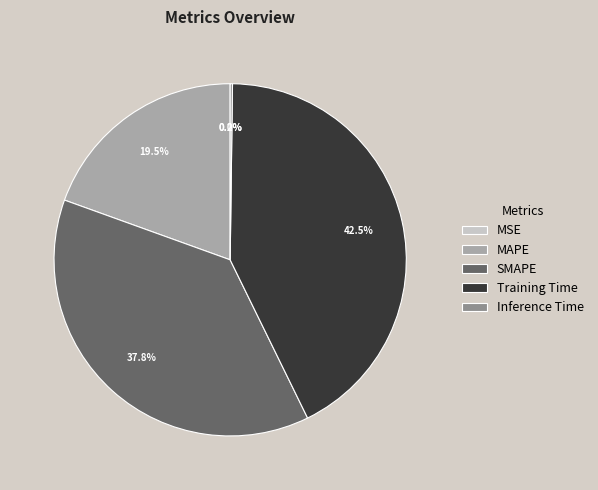

What is the largest slice in the pie chart?

Training Time